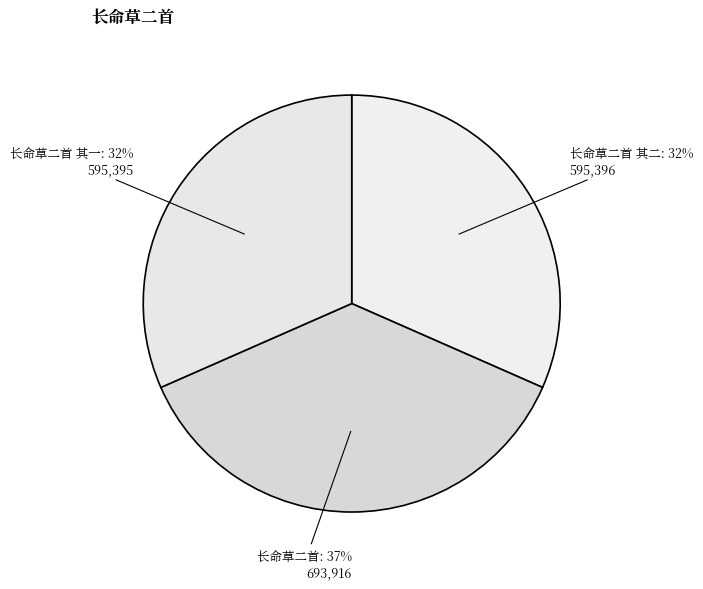

Is the sum of 长命草二首 其一 and 长命草二首 greater than half?

Yes